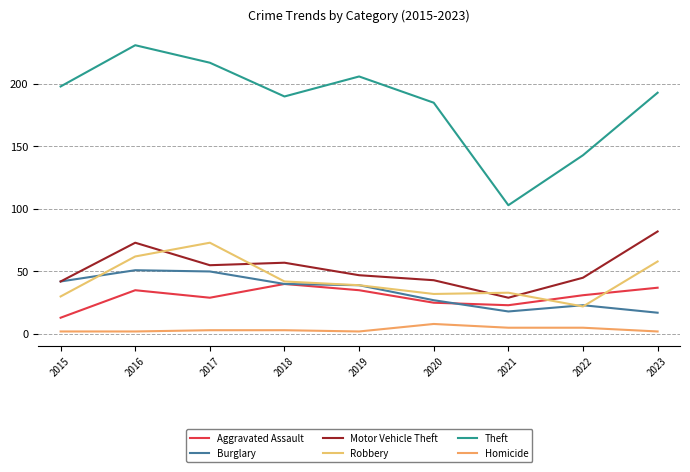

How many times do Burglary and Robbery cross each other?

3